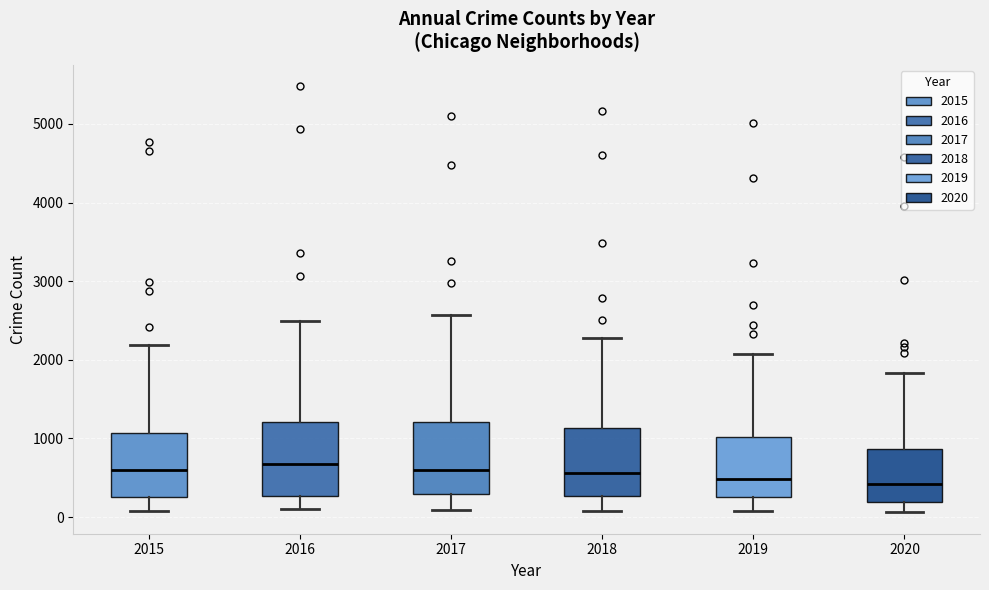

Reading left to right, transcribe this box plot: for each box, give where its median line is, the range the box spans, and where its two whiskers end, as read against the y-axis. The values are not printed on the chart, so give them approximately, as read against the axis.

2015: median 600, box 300 to 1100, whiskers 100 to 2200
2016: median 700, box 300 to 1200, whiskers 100 to 2500
2017: median 600, box 300 to 1200, whiskers 100 to 2600
2018: median 600, box 300 to 1100, whiskers 100 to 2300
2019: median 500, box 300 to 1000, whiskers 100 to 2100
2020: median 400, box 200 to 900, whiskers 100 to 1800